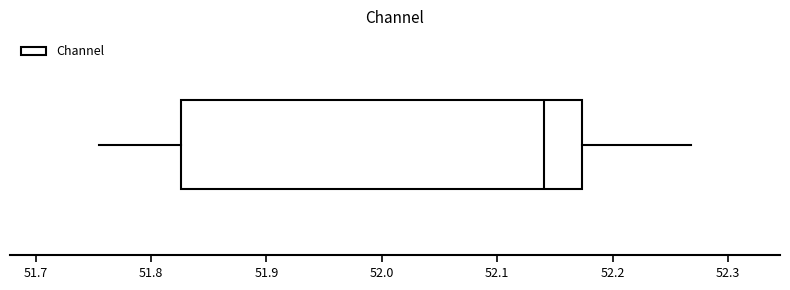

Transcribe this box plot: give where the median line is, the range the box spans, and where the two whiskers end, as read against the x-axis. The values are not printed on the chart, so give them approximately, as read against the axis.

median 52.14, box 51.83 to 52.17, whiskers 51.75 to 52.27